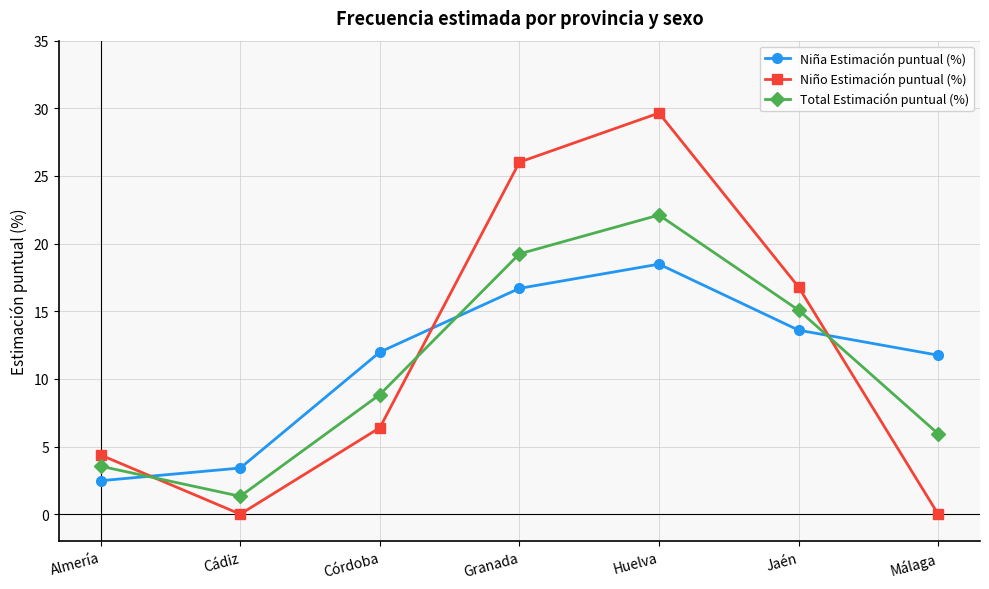

What is the difference between the second highest and second lowest values in the Niña Estimación puntual (%) series?

13.3